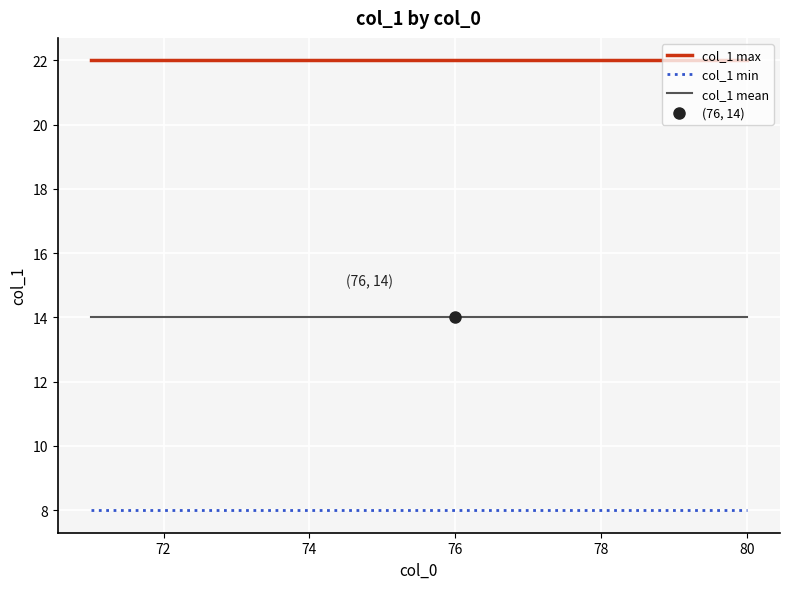

What is the highest value of the col_1 mean series?

14